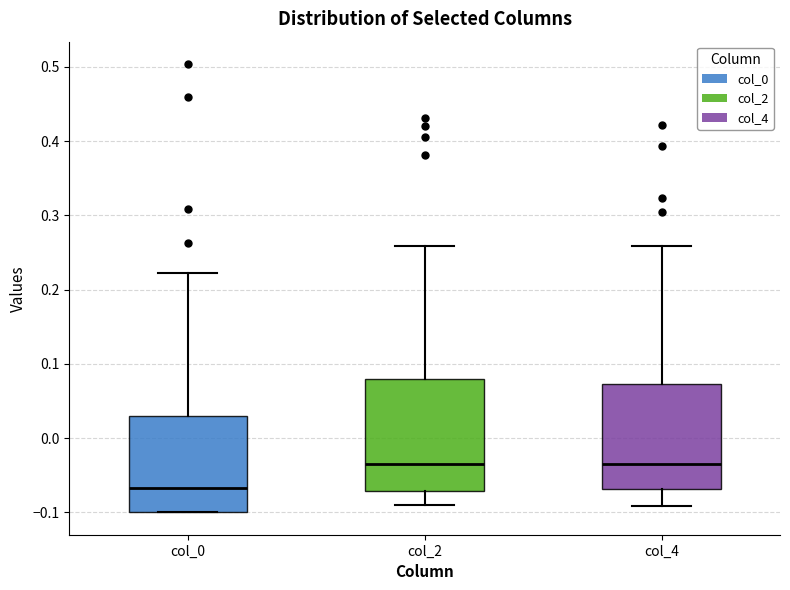

Which box's median line is the lowest?

col_0